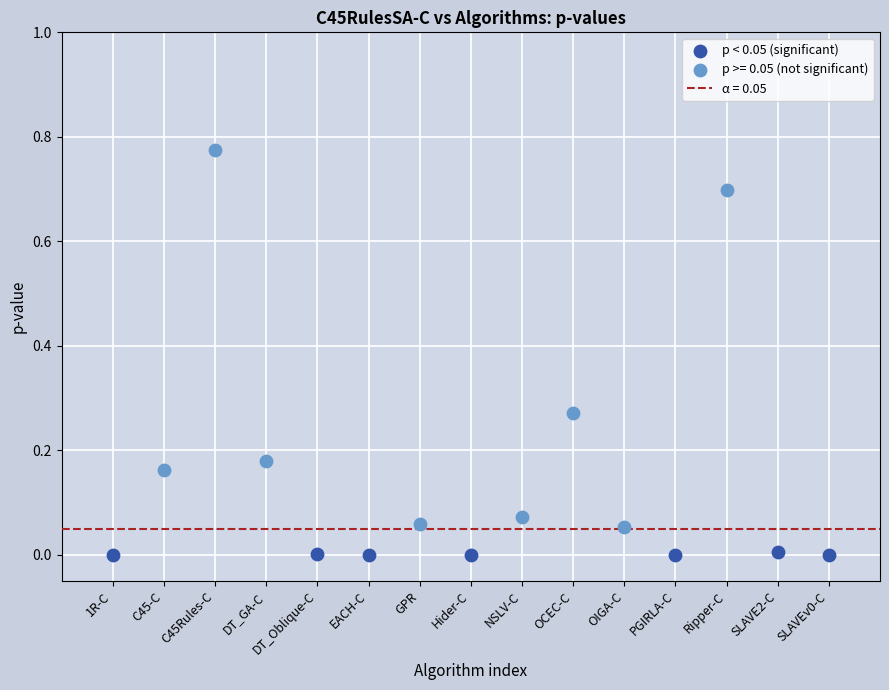

Which series has the widest spread of Y values?

p >= 0.05 (not significant)